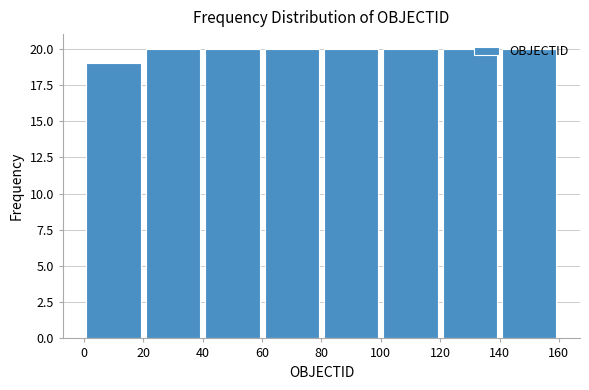

Reading left to right, list every bar in this chart as the range it spans on the x-axis followed by its height. The values are not printed on the chart, so give them approximately, as read against the axis.

0 to 20: 19
20 to 40: 20
40 to 60: 20
60 to 80: 20
80 to 100: 20
100 to 120: 20
120 to 140: 20
140 to 160: 20